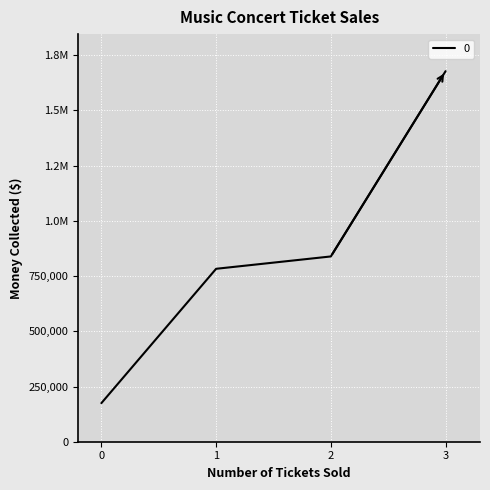

What is the change in value from 0 to 1?

+608138.4